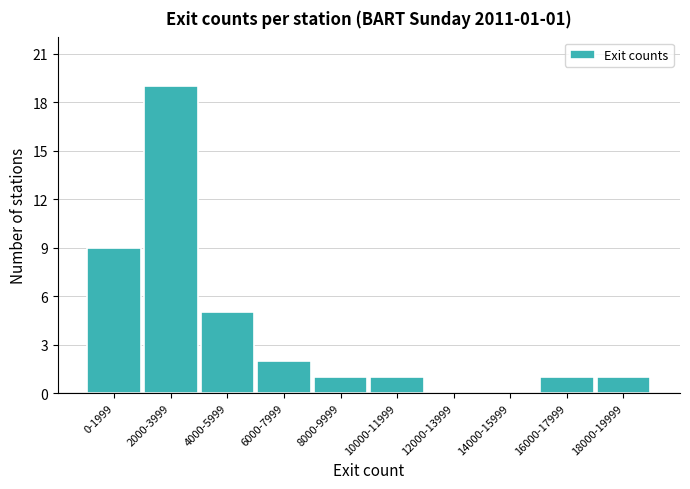

Reading left to right, list all the values displayed in this chart.

0-1999=9	2000-3999=19	4000-5999=5	6000-7999=2	8000-9999=1	10000-11999=1	12000-13999=0	14000-15999=0	16000-17999=1	18000-19999=1